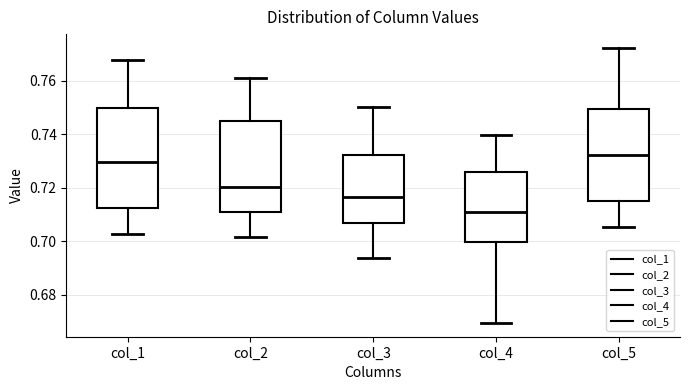

Reading left to right, read every box against the y-axis: the position of its median line, the range the box covers, and the ends of its whiskers. The values are not printed on the chart, so give them approximately, as read against the axis.

col_1: median 0.730, box 0.712 to 0.750, whiskers 0.702 to 0.768
col_2: median 0.720, box 0.712 to 0.744, whiskers 0.702 to 0.760
col_3: median 0.716, box 0.706 to 0.732, whiskers 0.694 to 0.750
col_4: median 0.712, box 0.700 to 0.726, whiskers 0.670 to 0.740
col_5: median 0.732, box 0.716 to 0.750, whiskers 0.706 to 0.772